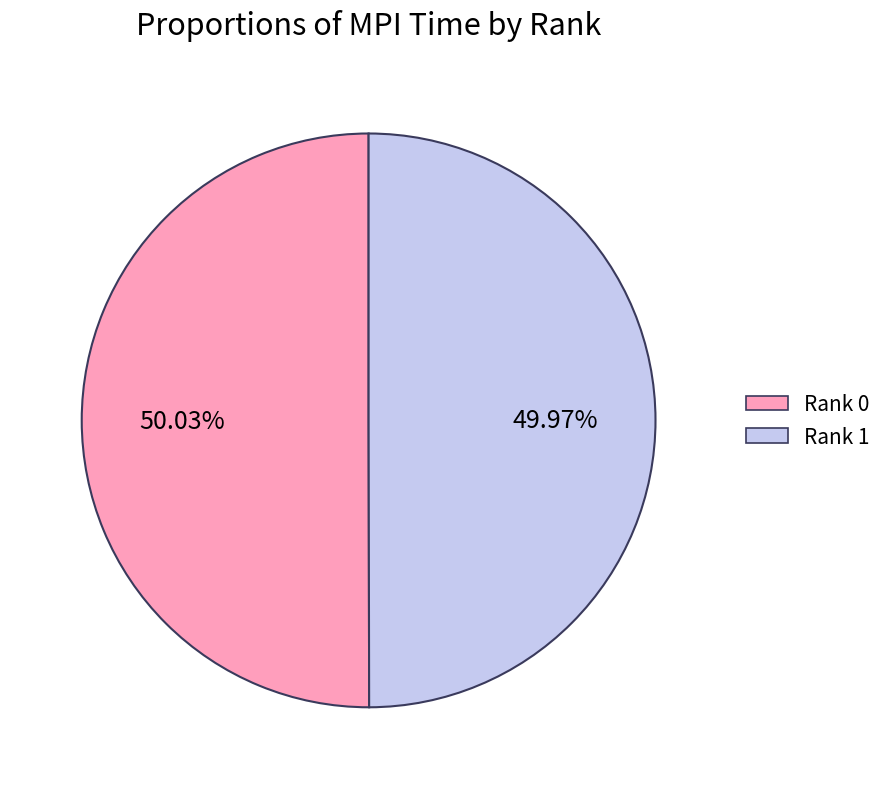

Approximately how many times larger is the value at Rank 0 compared to Rank 1?

1.0